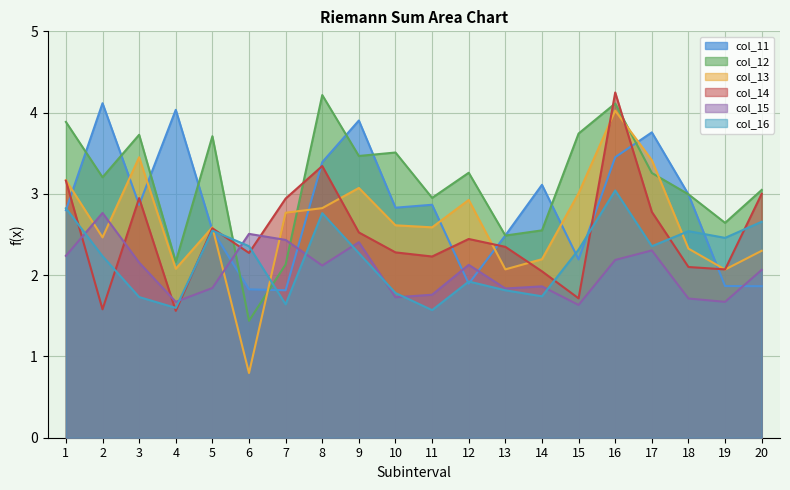

How many data points in col_13 are above 2?

19